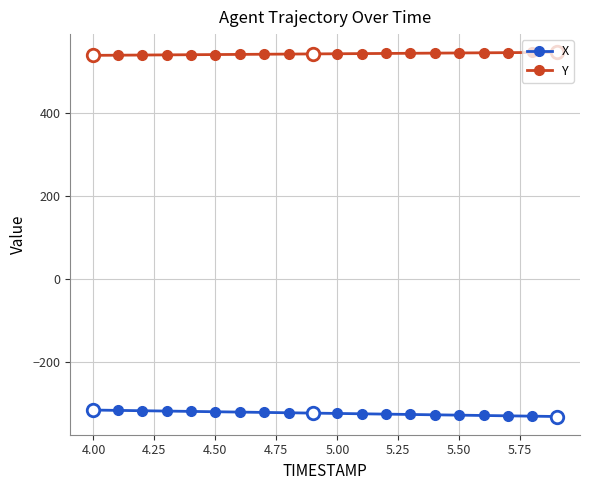

What is the maximum value for Y?

545.9